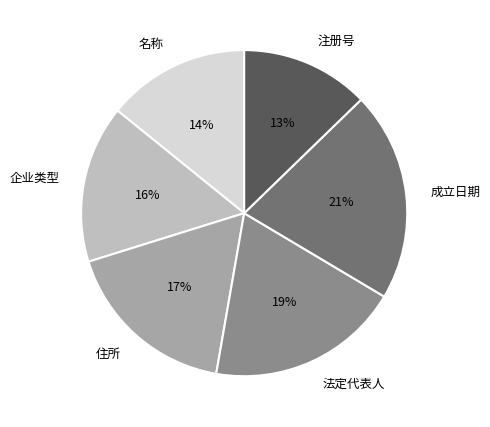

Which category has the smallest portion of the pie?

注册号